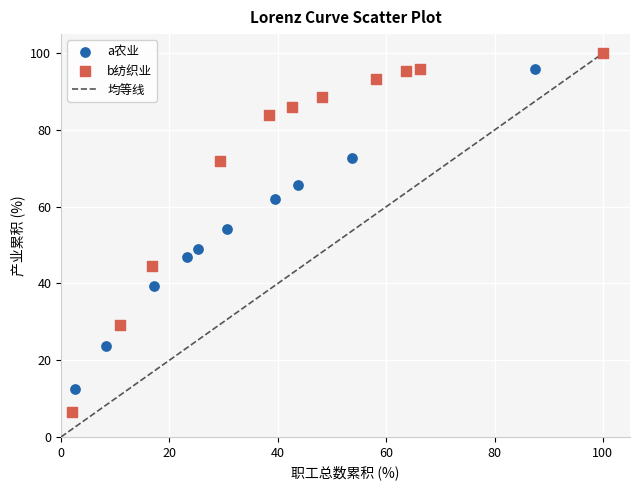

Which series has the largest Y range (max minus min)?

b纺织业